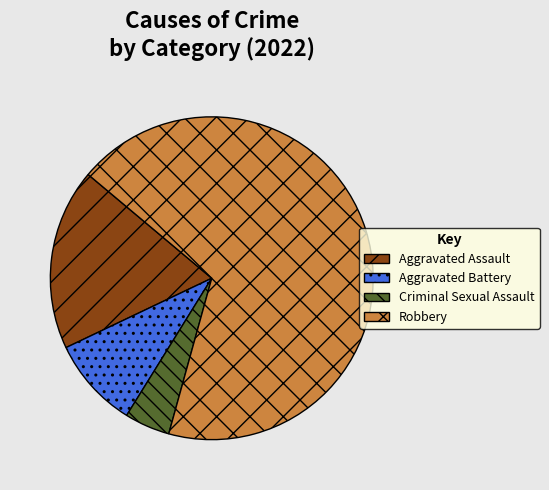

Is the sum of Aggravated Battery and Aggravated Assault greater than half?

No